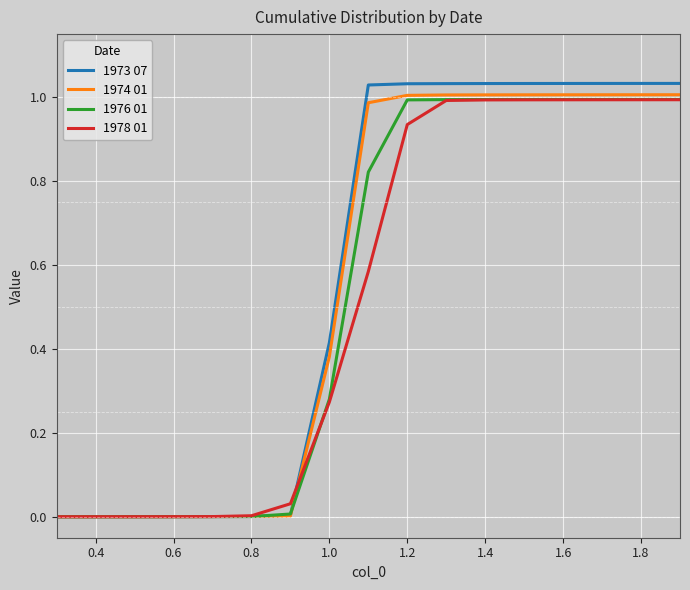

How many lines are shown in the chart?

4